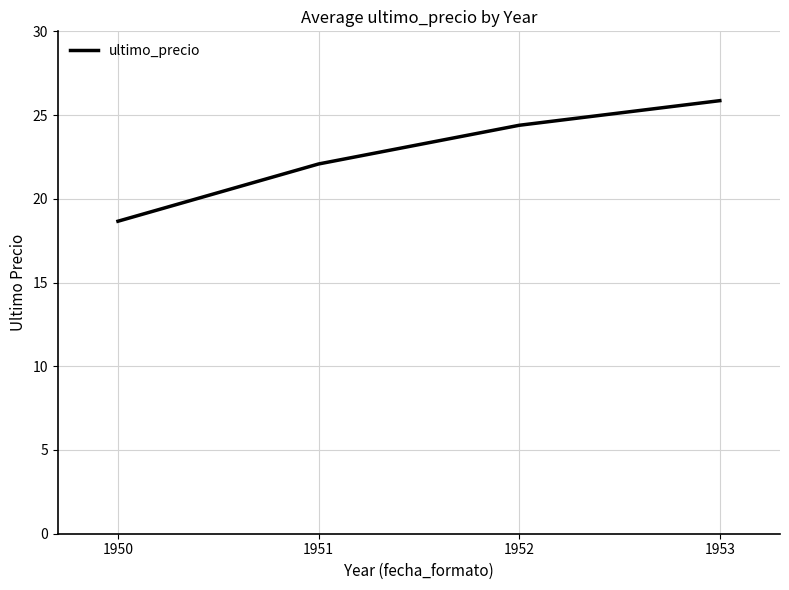

How many lines are shown in the chart?

1